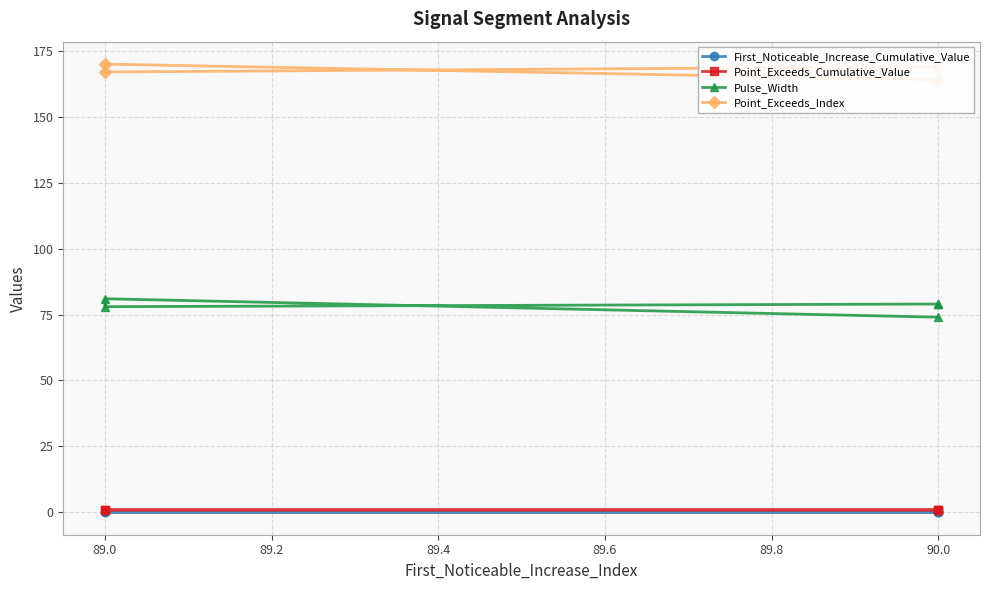

In Point_Exceeds_Index, how many points are higher than both neighbors (excluding endpoints)?

1